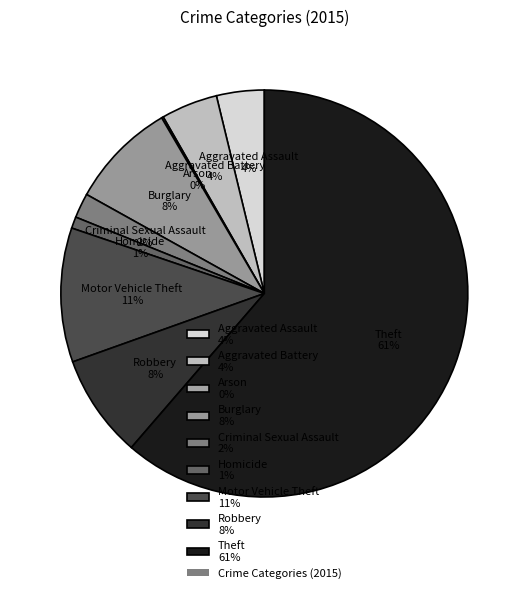

Is there any slice that represents more than half of the pie?

Yes